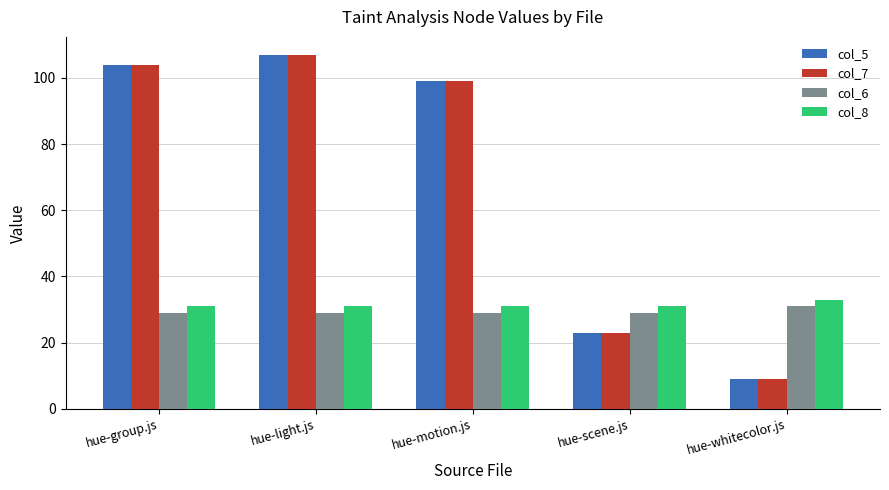

What is the difference between the highest and lowest values at hue-motion.js?

70